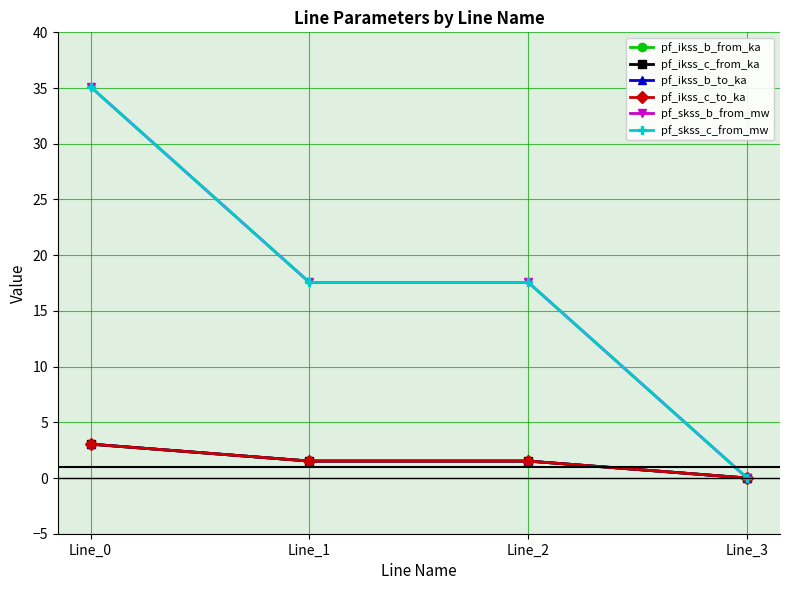

True or false: pf_skss_b_from_mw has a value of 0.0 at Line_3.

True